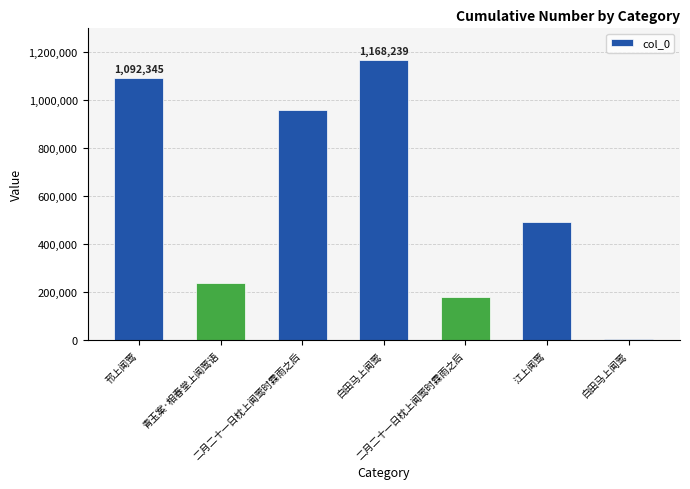

Where is the data nearest to the value 586884?

江上闻莺